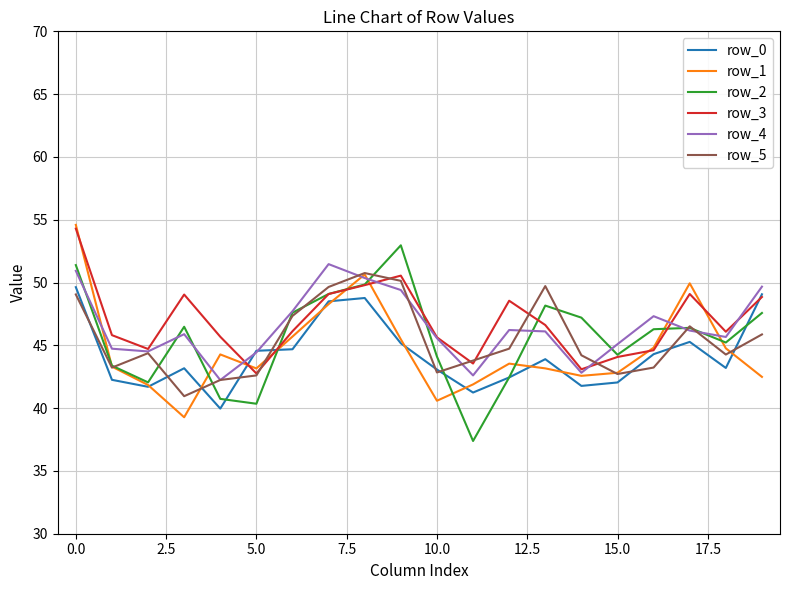

What is the lowest value of the row_3 series?

42.8